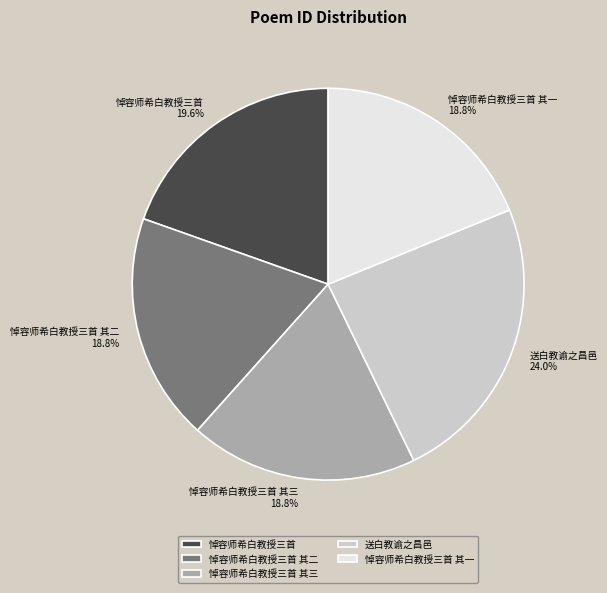

What is the ratio of the value at 悼容师希白教授三首 其二 to the value at 送白教谕之昌邑?

0.8